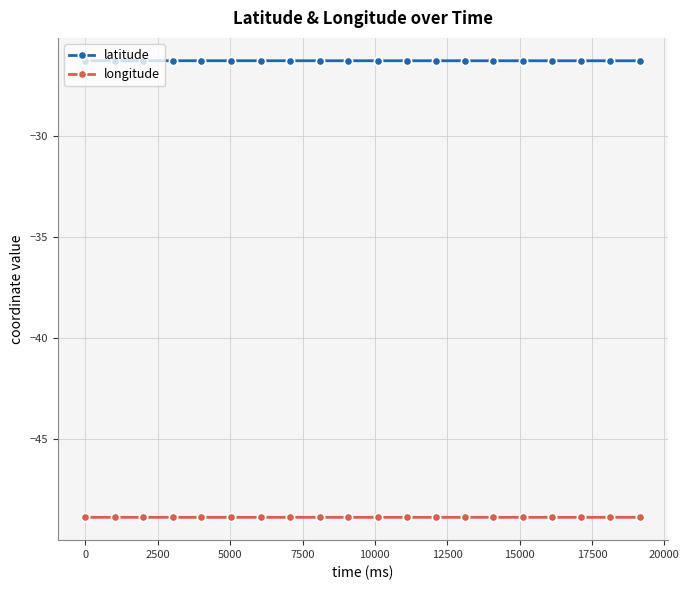

How many categories are shown in the chart?

20